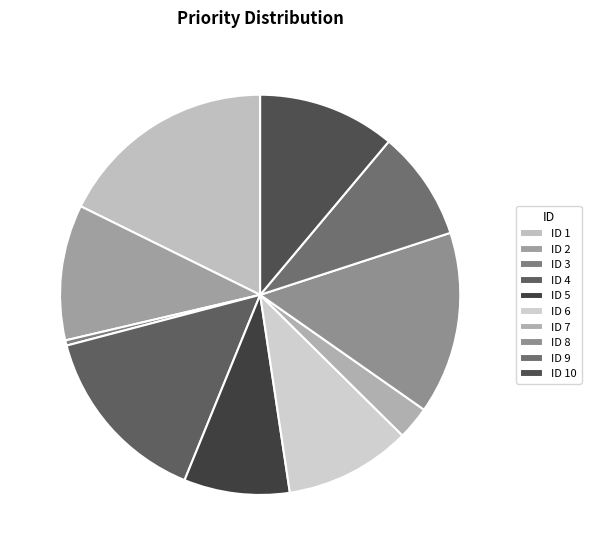

How many segments does this pie chart have?

10